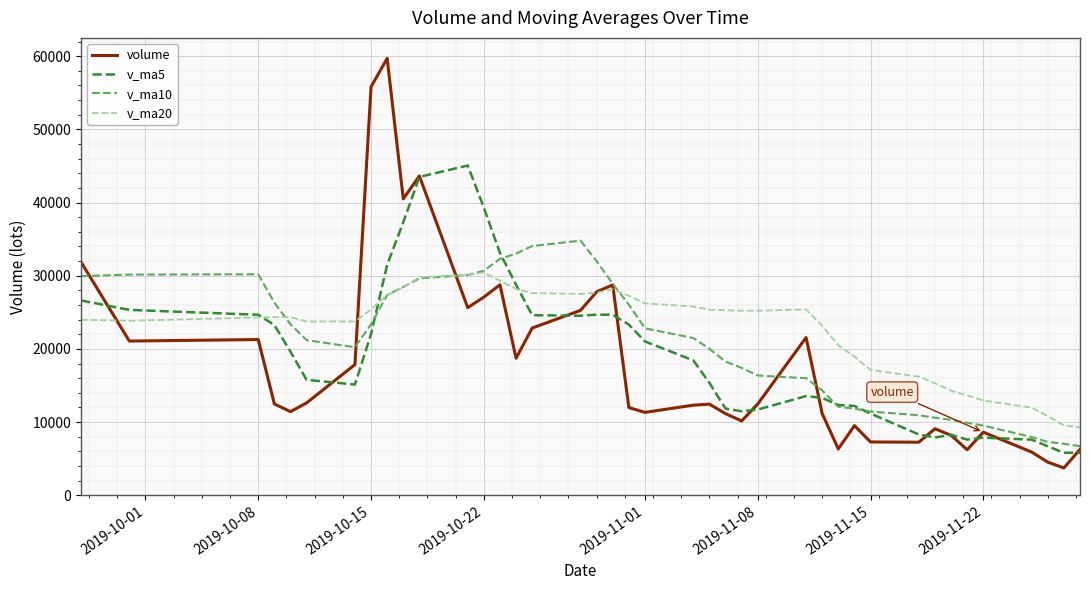

List the series in order of their peak value, lowest first.

v_ma20, v_ma10, v_ma5, volume